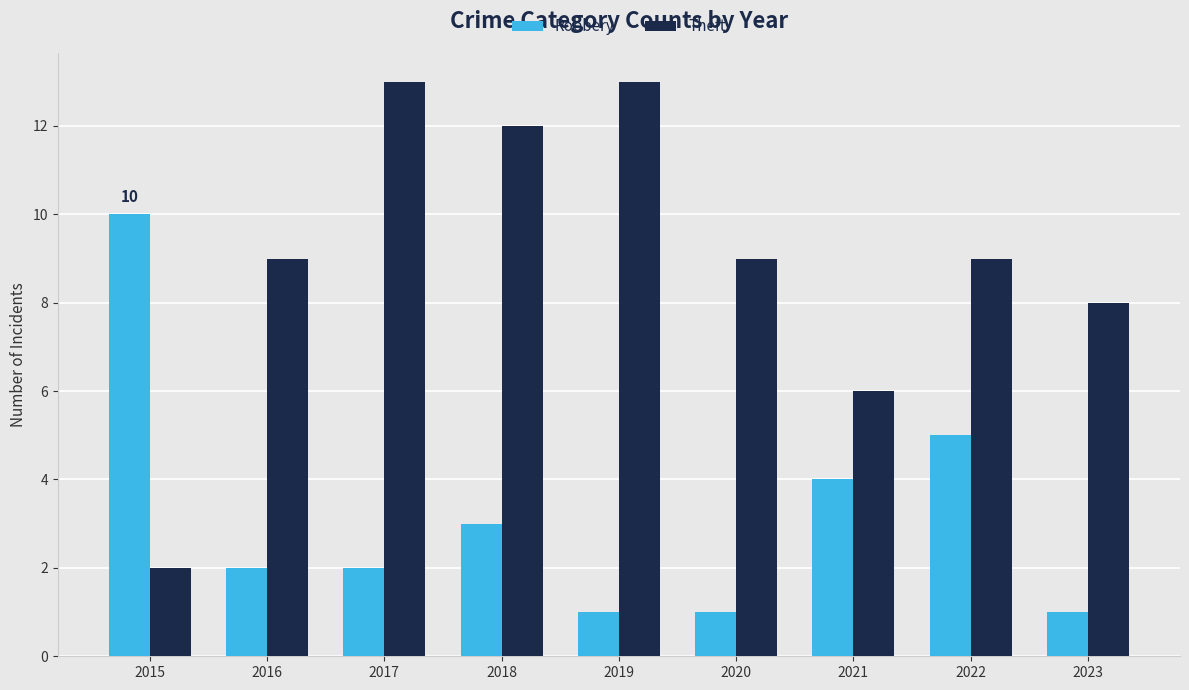

Between 2016 and 2022, which series saw the biggest shift?

Robbery